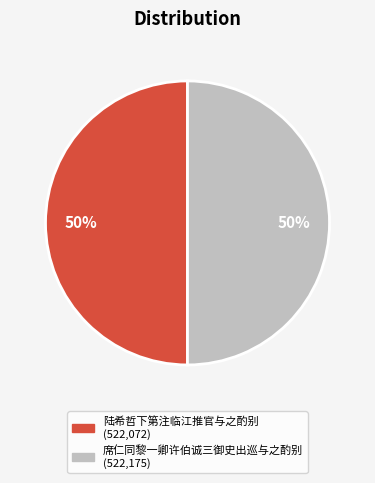

Approximately how many times larger is the value at 席仁同黎一卿许伯诚三御史出巡与之酌别 compared to 陆希哲下第注临江推官与之酌别?

1.0